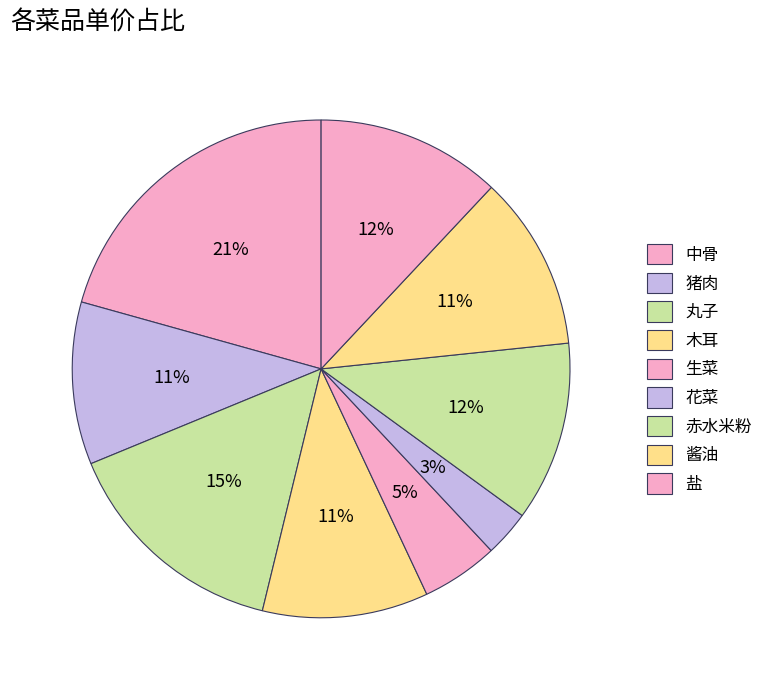

Approximately how many times larger is the value at 丸子 compared to 盐?

1.2